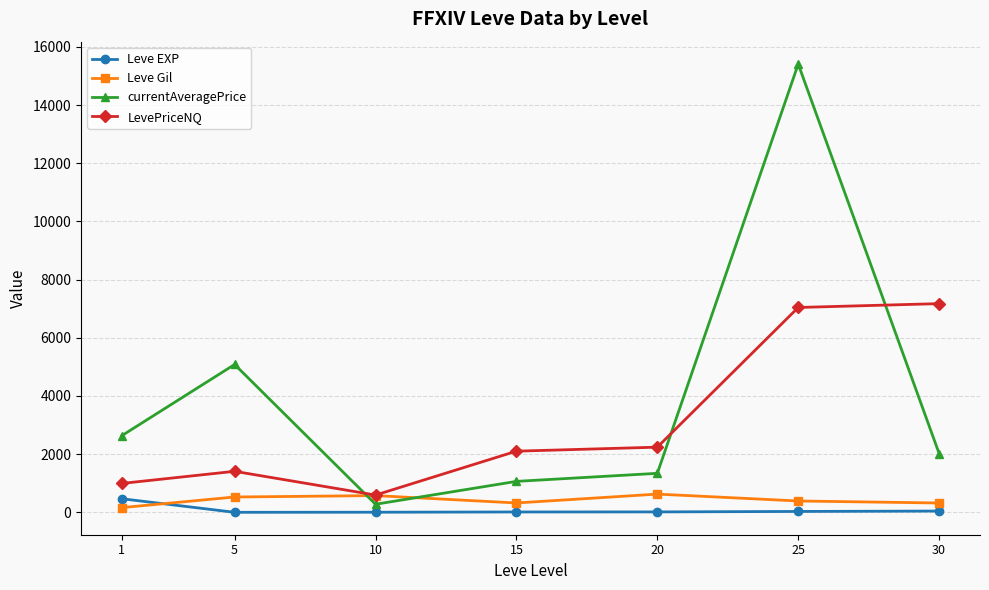

What is the maximum value shown in the chart?

15408.0